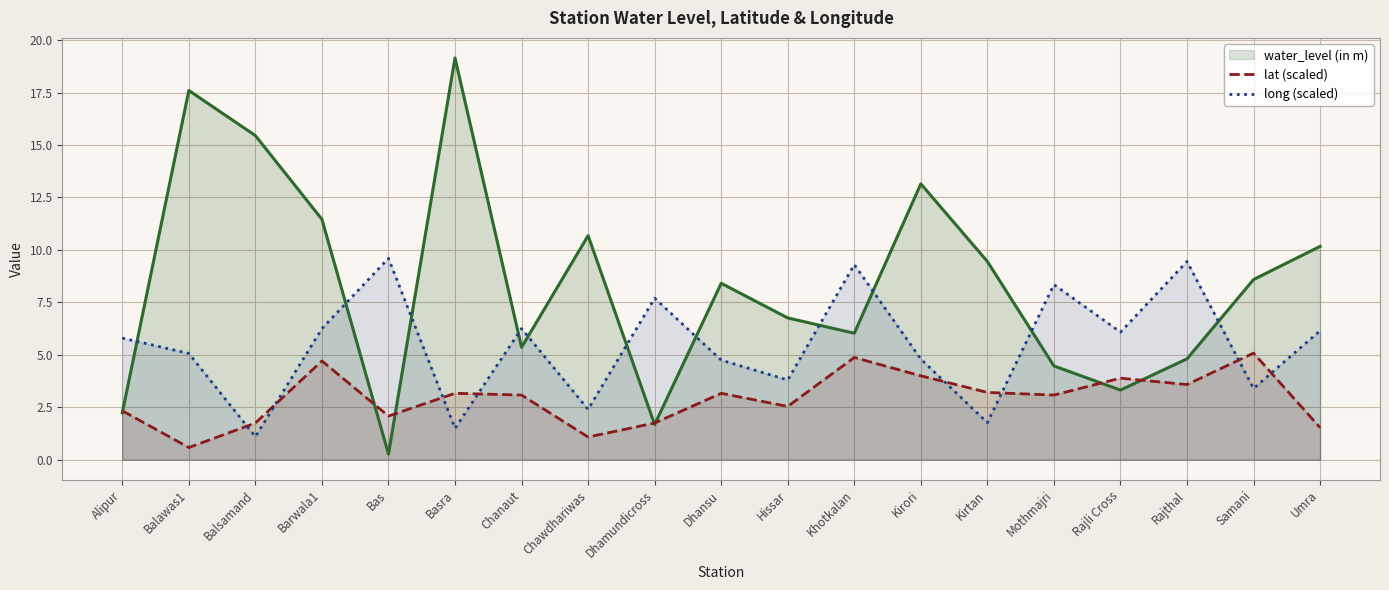

At which category is the sum across all series the highest?

Basra